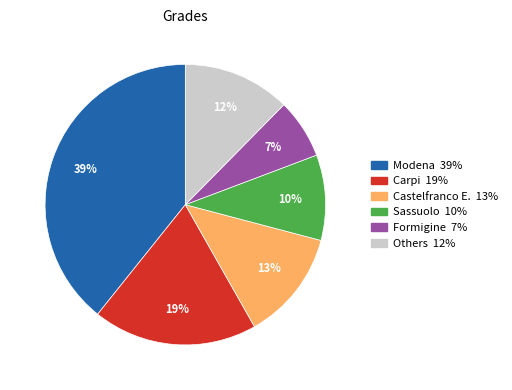

Is there a majority slice in this chart?

No